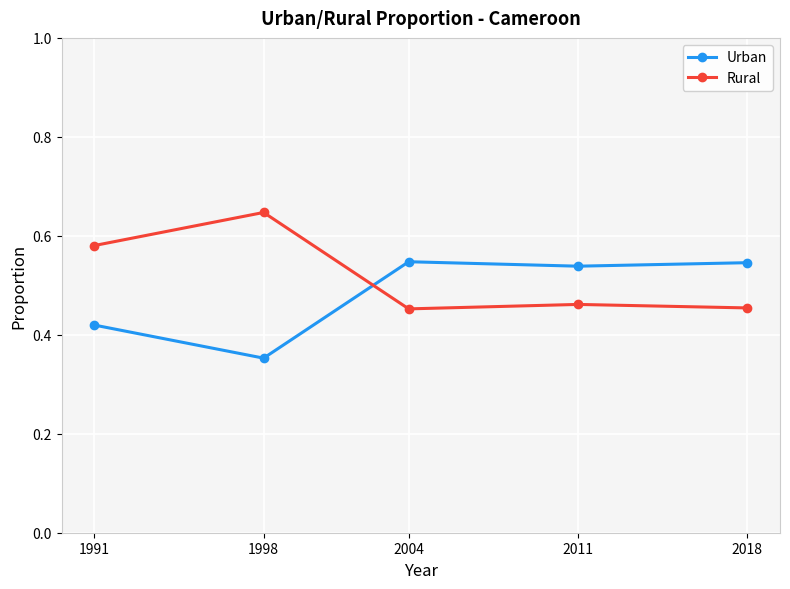

At which label is Urban closest to 0?

1998